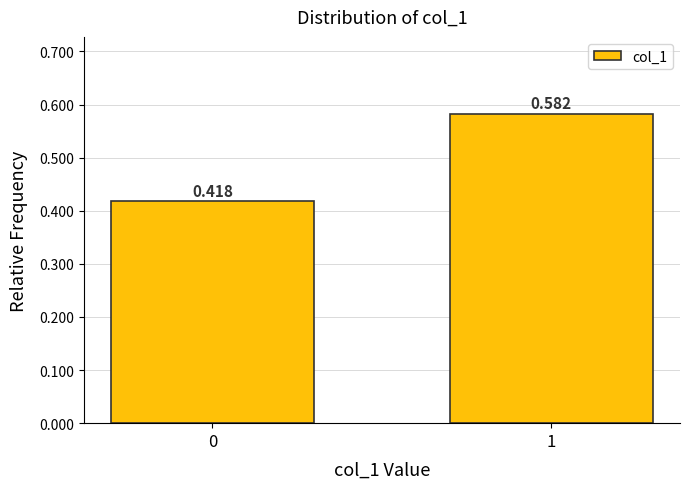

Count the number of categories in the chart.

2